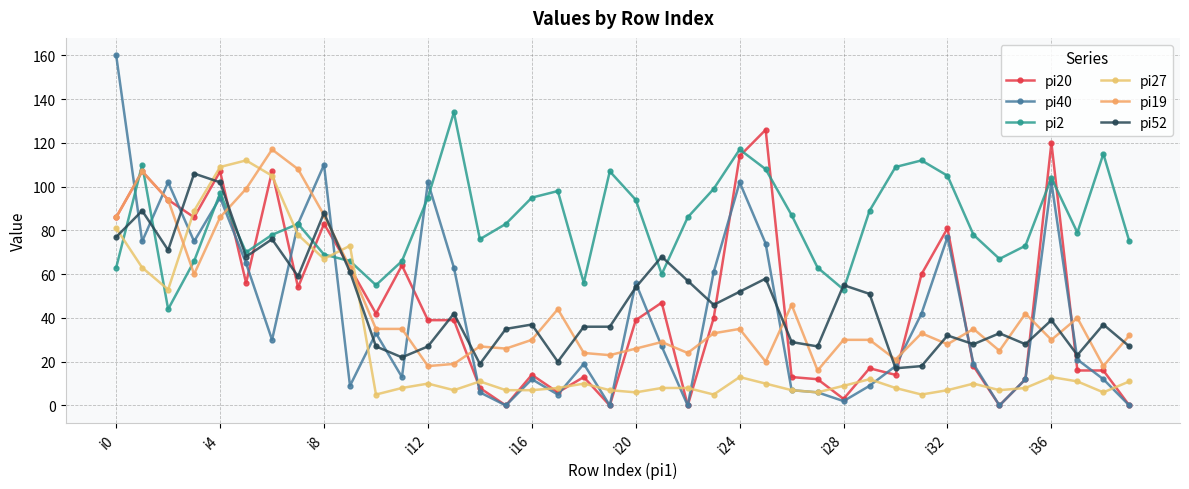

Does the chart display data point markers on the line(s)?

Yes